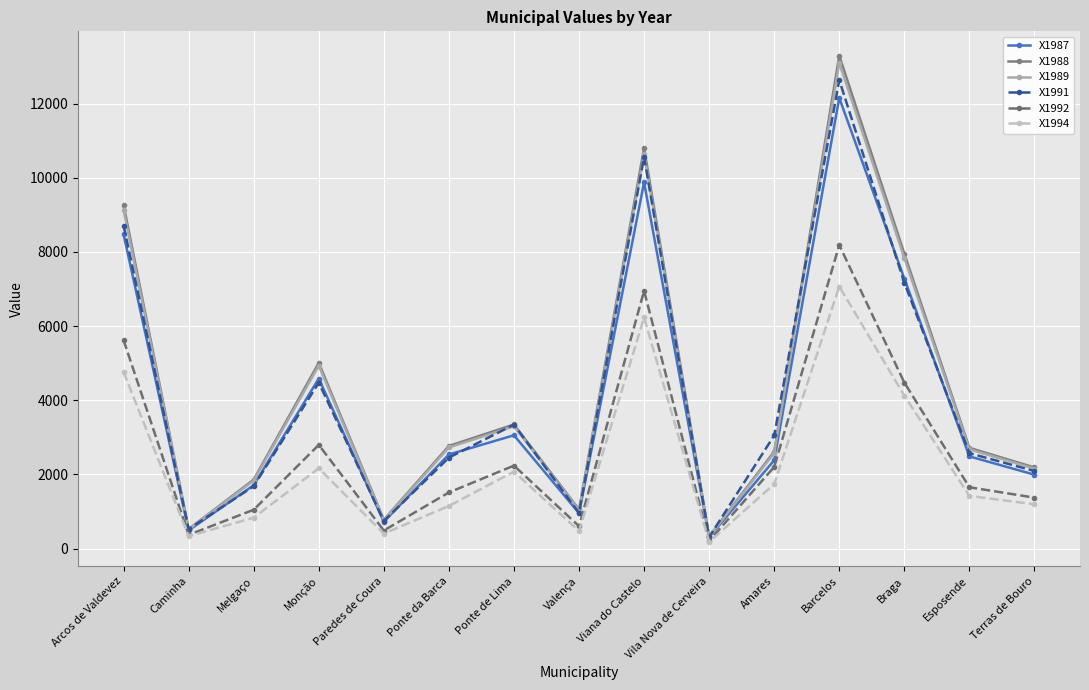

Rank the categories by X1991 value from highest to lowest.

Barcelos, Viana do Castelo, Arcos de Valdevez, Braga, Monção, Ponte de Lima, Amares, Esposende, Ponte da Barca, Terras de Bouro, Melgaço, Valença, Paredes de Coura, Caminha, Vila Nova de Cerveira